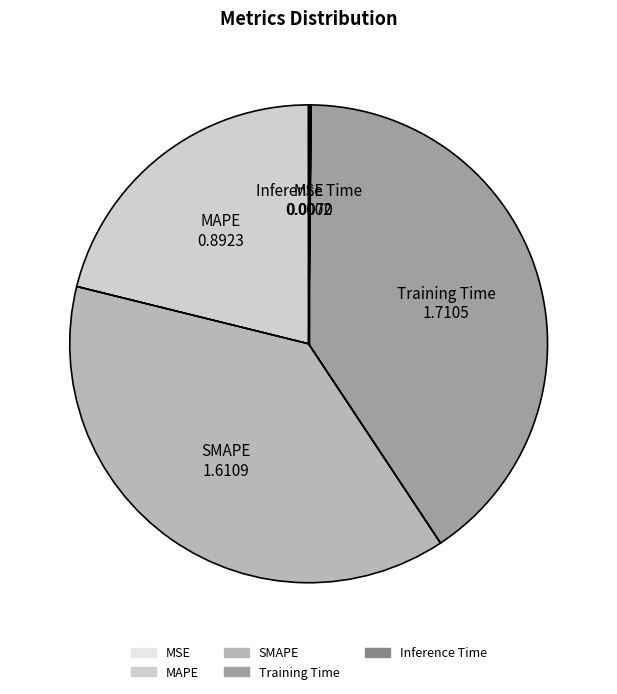

Does SMAPE represent more than half of the total?

No